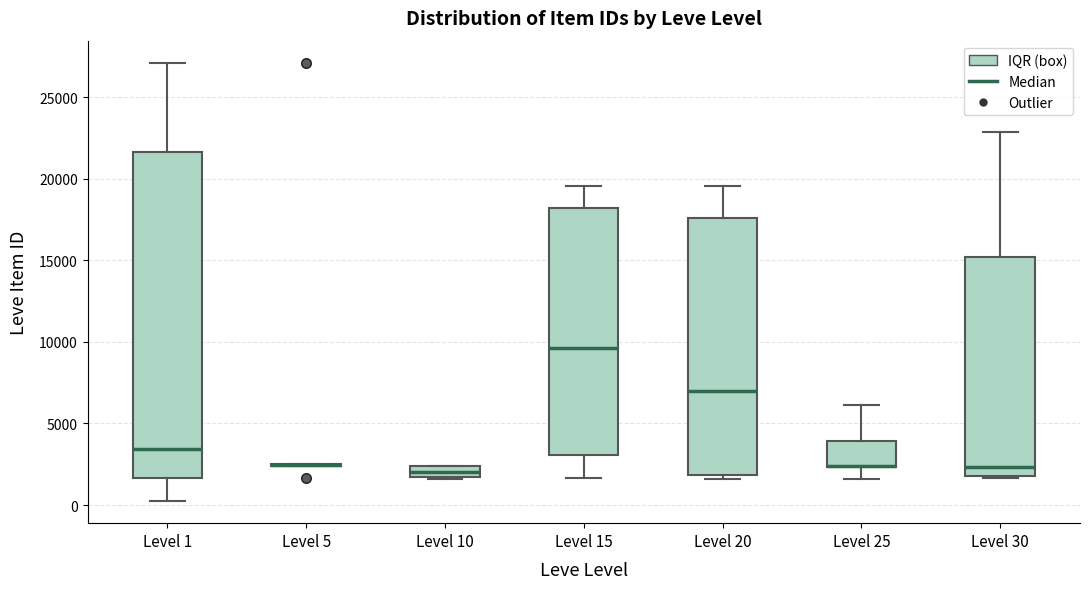

Which box is the tallest, from its lower edge to its upper edge?

Level 1